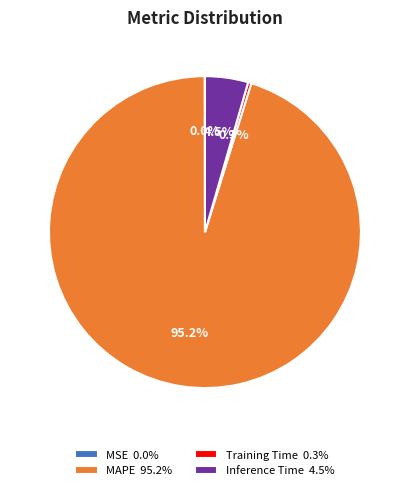

Between MAPE 95.2% and Training Time 0.3%, which is larger?

MAPE 95.2%